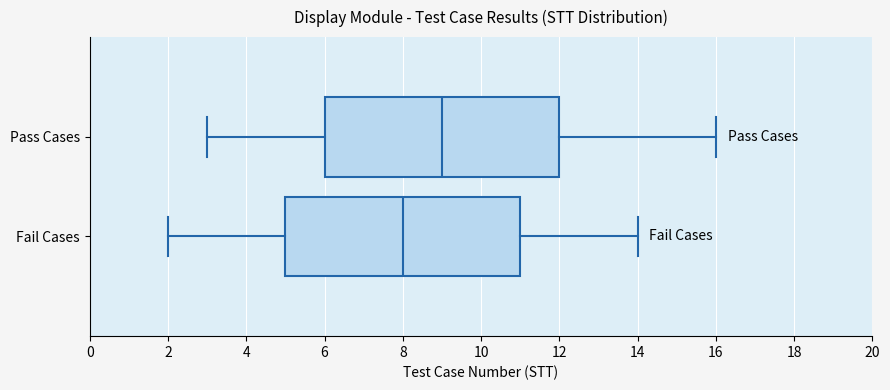

Reading bottom to top, read every box against the x-axis: the position of its median line, the range the box covers, and the ends of its whiskers. The values are not printed on the chart, so give them approximately, as read against the axis.

Fail Cases: median 8, box 5 to 11, whiskers 2 to 14
Pass Cases: median 9, box 6 to 12, whiskers 3 to 16